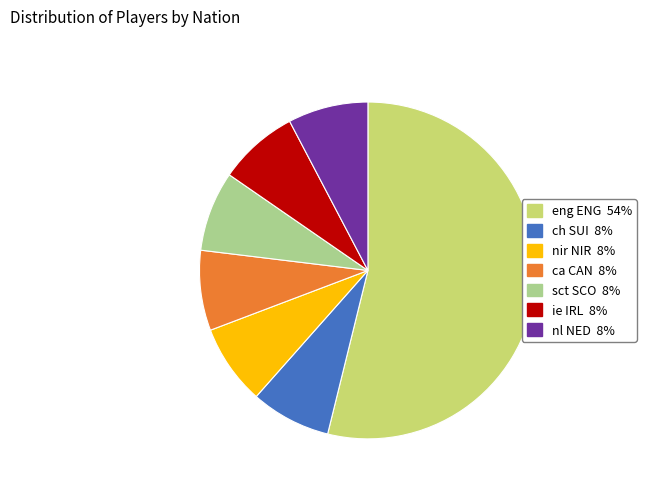

What is the largest slice in the pie chart?

eng ENG